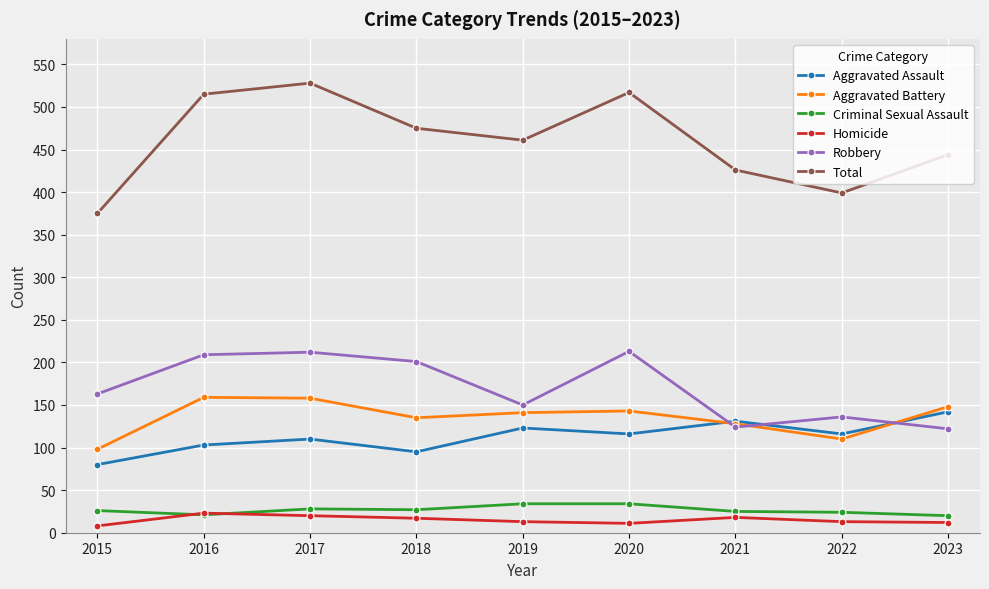

True or false: Total and Criminal Sexual Assault intersect in this chart.

False